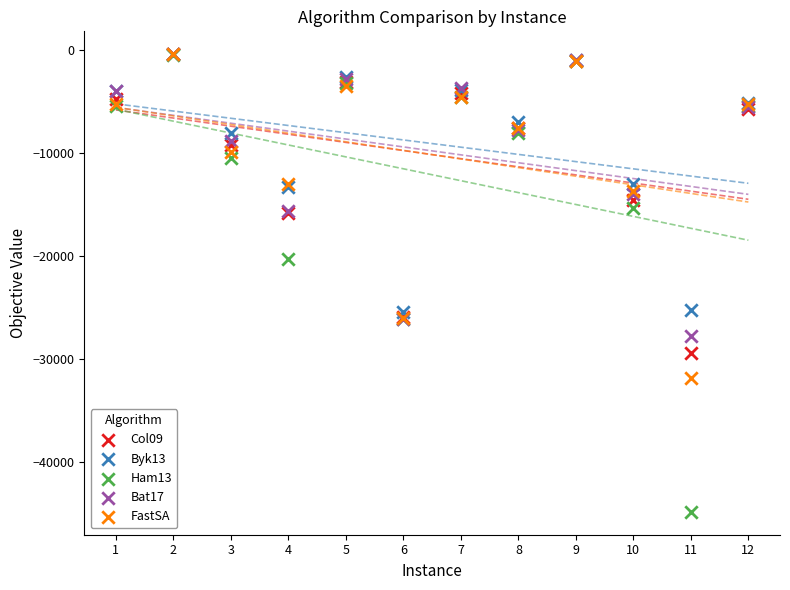

What are all the series names shown in the legend?

Col09, Byk13, Ham13, Bat17, FastSA